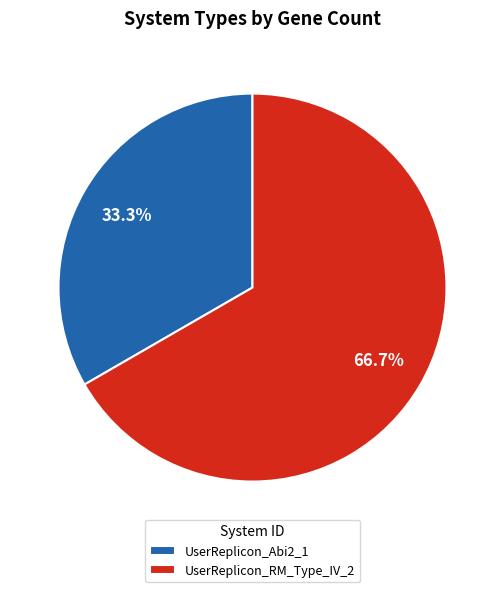

Combined, what portion of the pie is UserReplicon_RM_Type_IV_2 and UserReplicon_Abi2_1?

100.0%